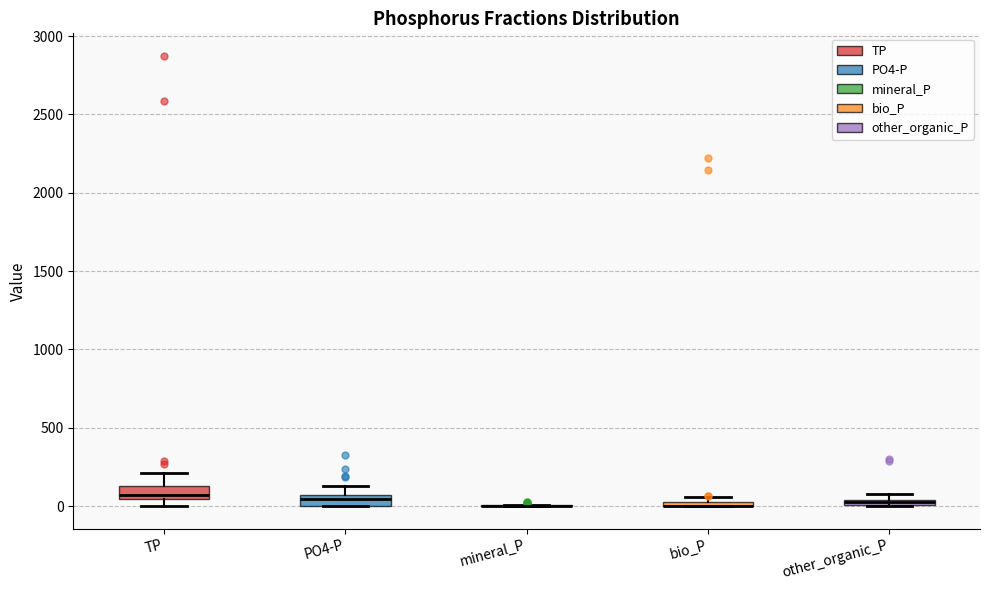

Where is the upper edge of the box for other_organic_P on the y-axis? The values are not printed on the chart, so give them approximately, as read against the axis.

50